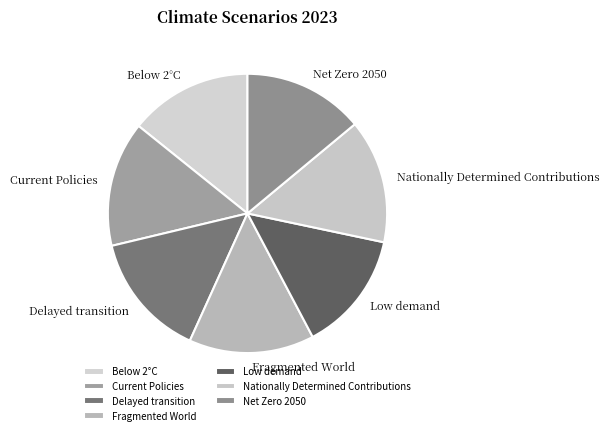

Is the sum of Net Zero 2050 and Nationally Determined Contributions greater than half?

No